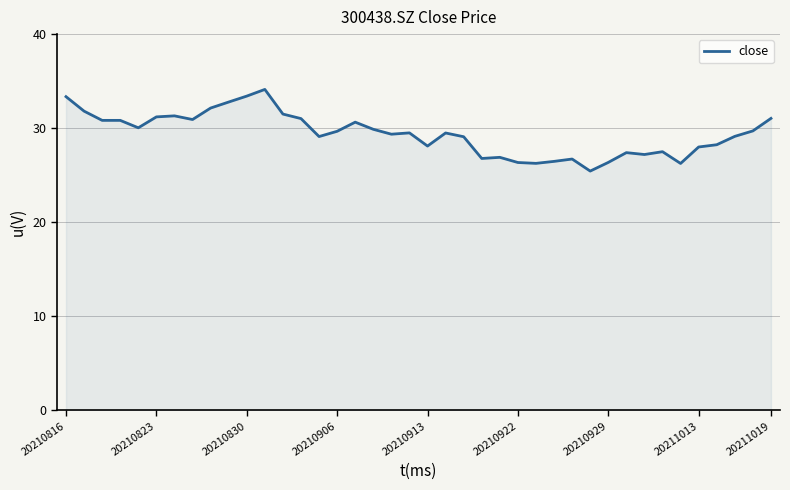

What is the difference between the maximum and minimum values?

8.7